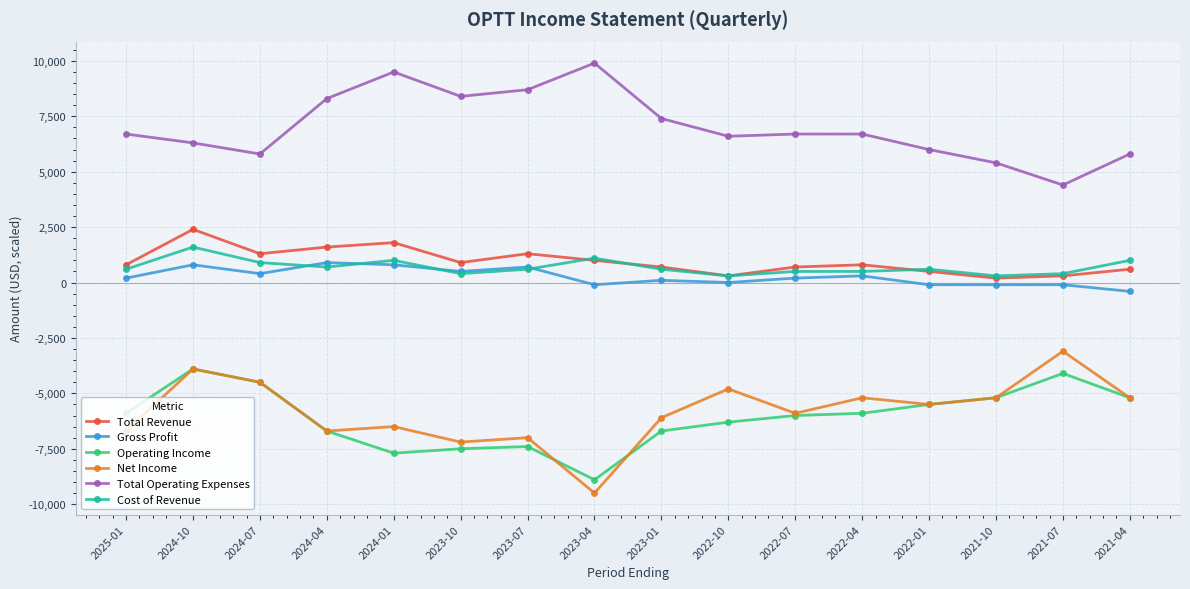

What position from the left is 2021-04?

16